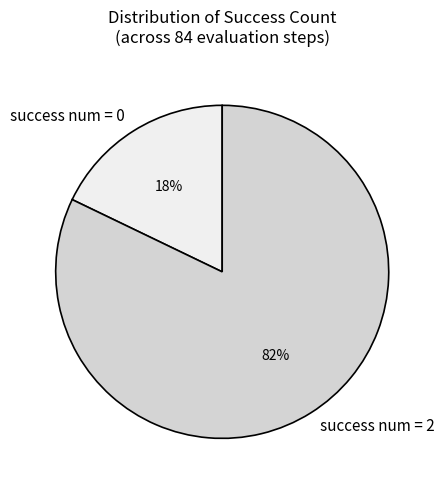

To the nearest percent, what is the average slice percentage?

50%